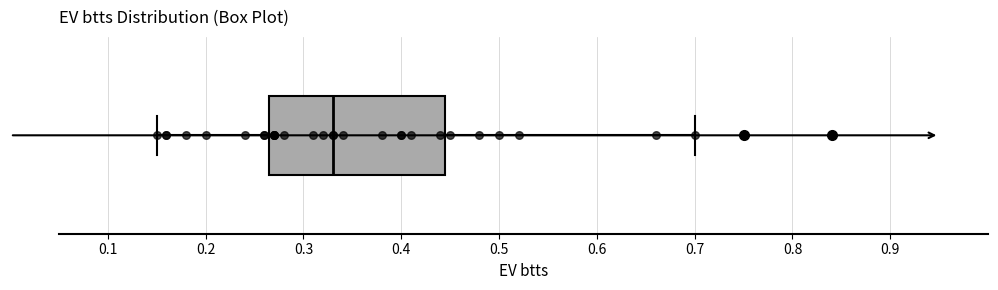

Where does the left whisker of the box end on the x-axis? The values are not printed on the chart, so give them approximately, as read against the axis.

0.15